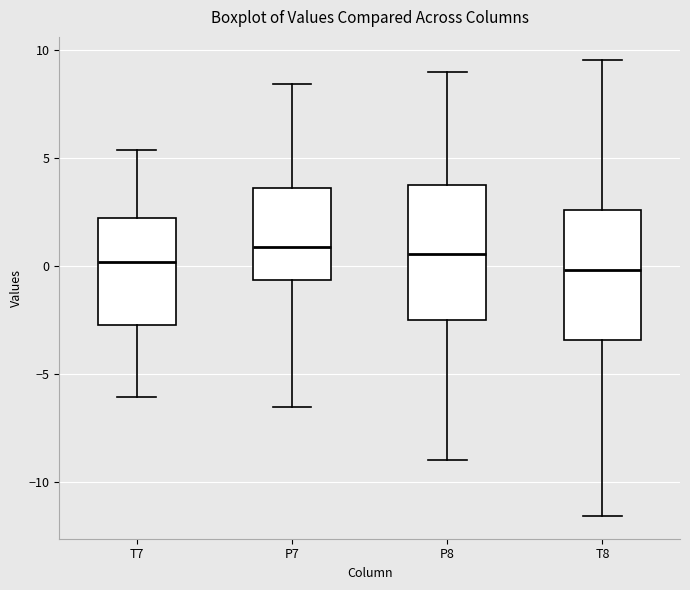

Reading left to right, transcribe this box plot: for each box, give where its median line is, the range the box spans, and where its two whiskers end, as read against the y-axis. The values are not printed on the chart, so give them approximately, as read against the axis.

T7: median 0.0, box -2.5 to 2.0, whiskers -6.0 to 5.5
P7: median 1.0, box -0.5 to 3.5, whiskers -6.5 to 8.5
P8: median 0.5, box -2.5 to 3.5, whiskers -9.0 to 9.0
T8: median 0.0, box -3.5 to 2.5, whiskers -11.5 to 9.5